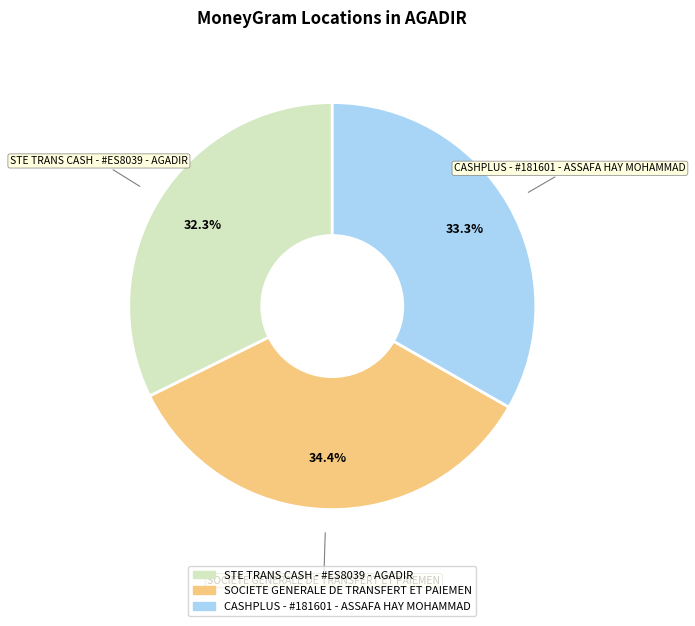

The STE TRANS CASH - #ES8039 - AGADIR slice represents 32% of the pie. True or false?

True